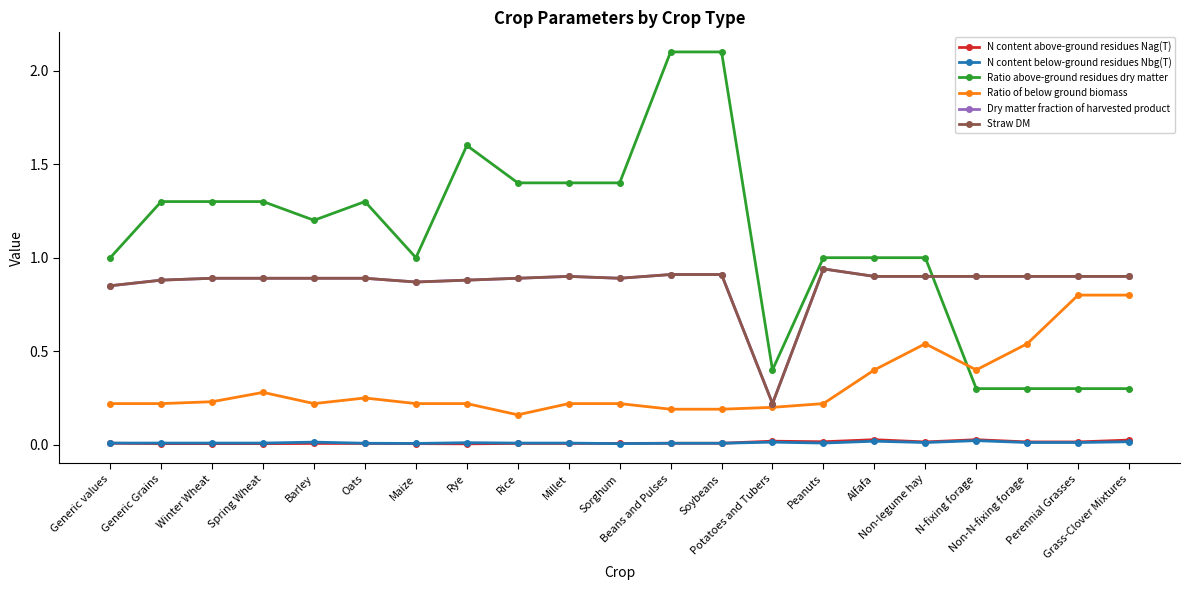

Does the chart have visible grid lines?

No